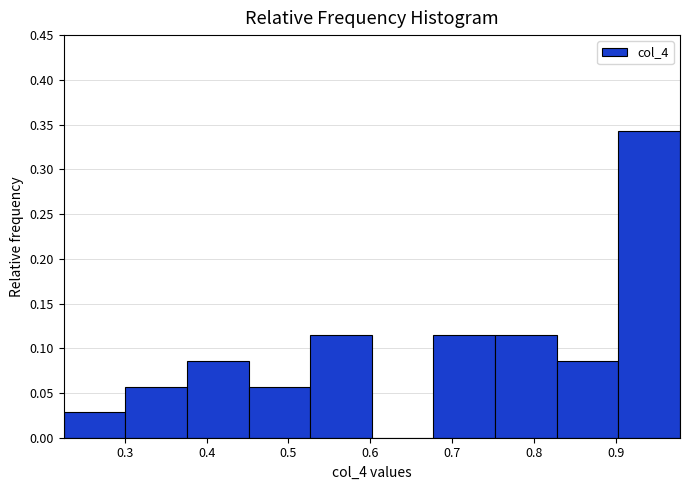

Reading left to right, list every bar in this chart as the range it spans on the x-axis followed by its height. Neither the bar edges nor the heights are printed on the chart, so give them approximately, as read against the axes.

0.23 to 0.30: 0.030
0.30 to 0.38: 0.055
0.38 to 0.45: 0.085
0.45 to 0.53: 0.055
0.53 to 0.60: 0.115
0.60 to 0.68: 0
0.68 to 0.75: 0.115
0.75 to 0.83: 0.115
0.83 to 0.90: 0.085
0.90 to 0.98: 0.345